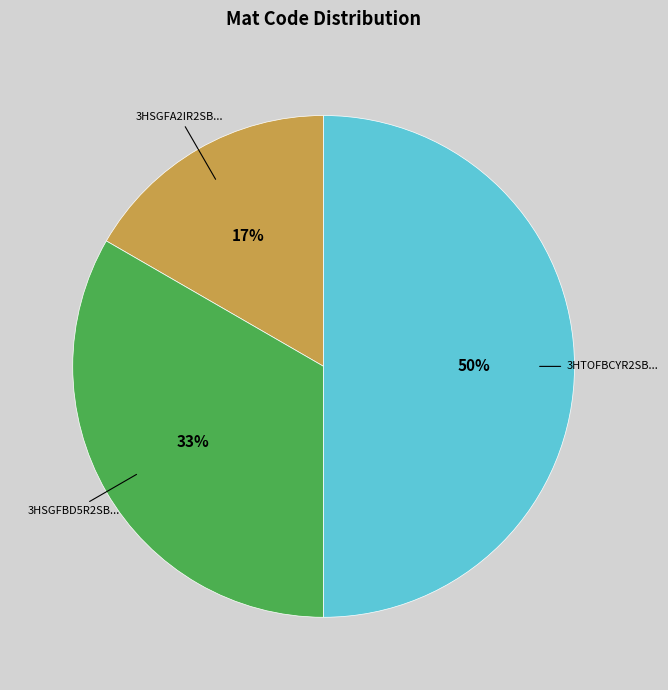

To the nearest percent, what is the average slice percentage?

33%